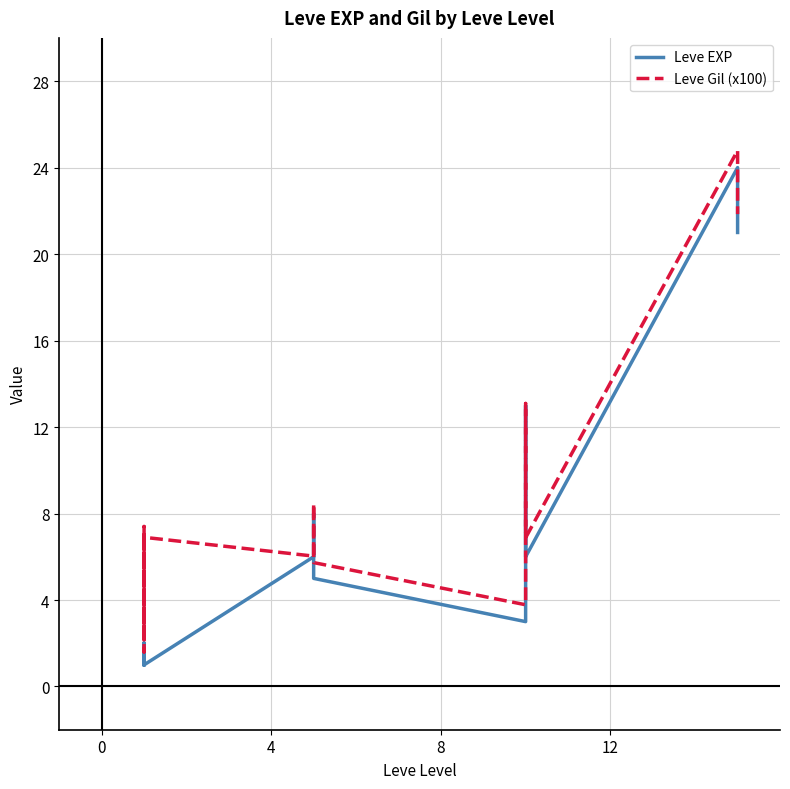

Is the value of Leve EXP at 14 greater than the value of Leve Gil (x100) at 11?

Yes